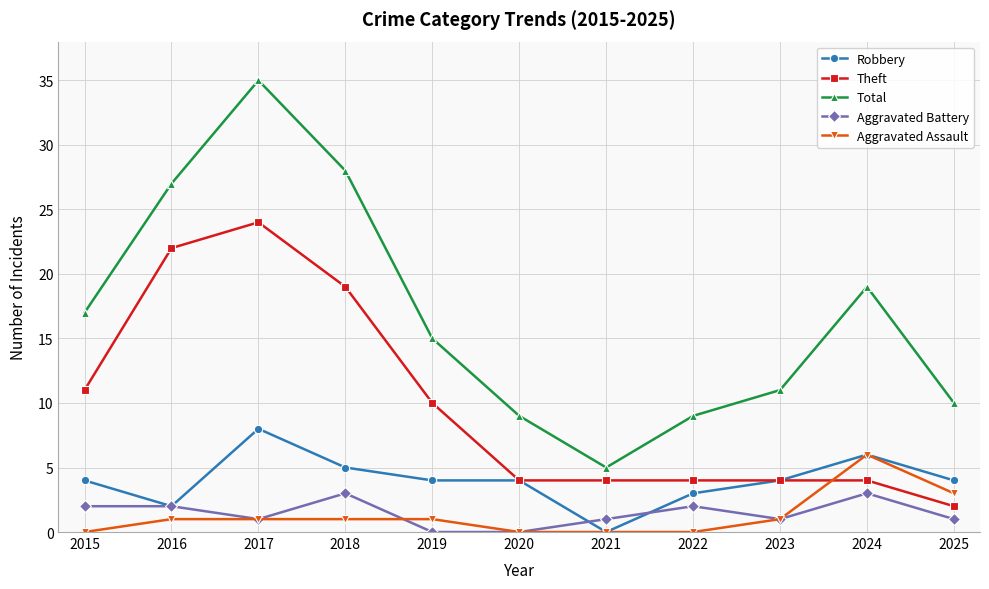

How many lines are shown in the chart?

5